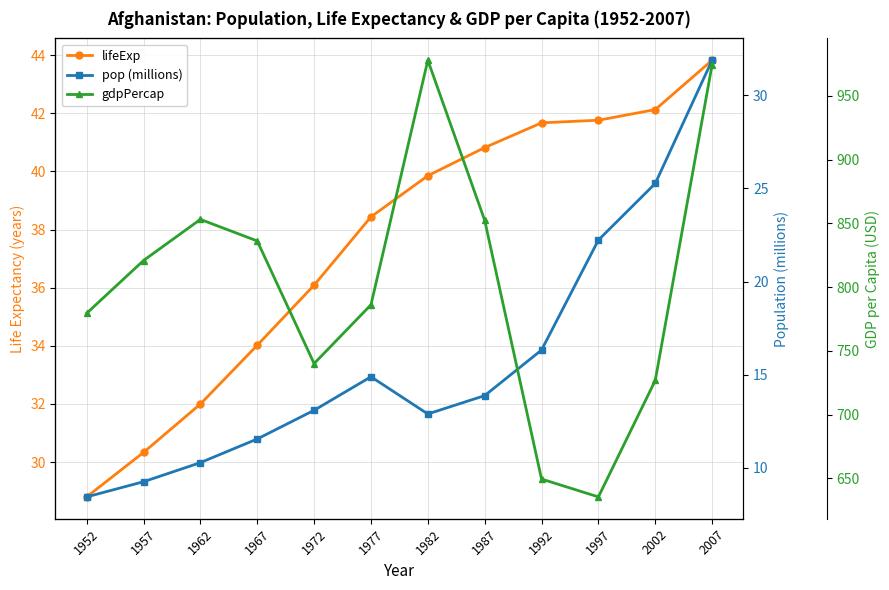

What is the value of the pop (millions) point at the 8th from the left?

13.9